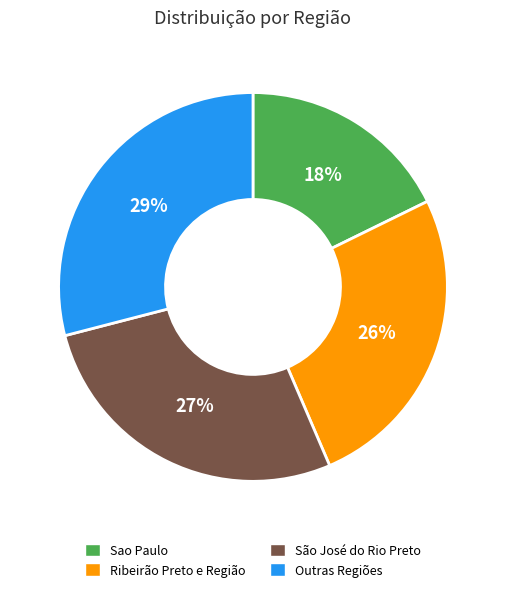

To the nearest percent, what is the difference between the São José do Rio Preto and Outras Regiões slice percentages?

2%